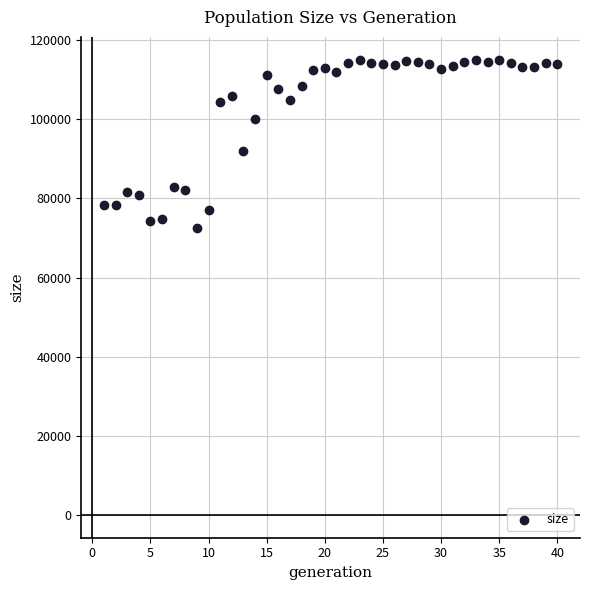

What is the range of Y values (max minus min)?

42582